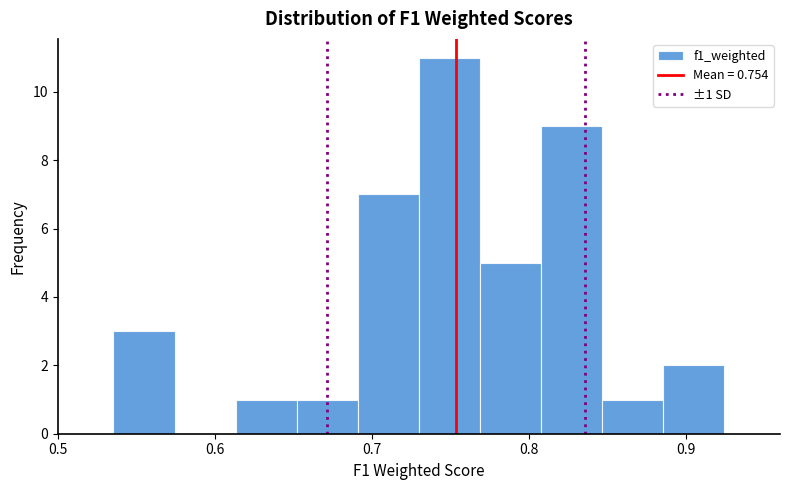

Read against the x-axis, roughly where is the centre of the tallest bar?

0.75